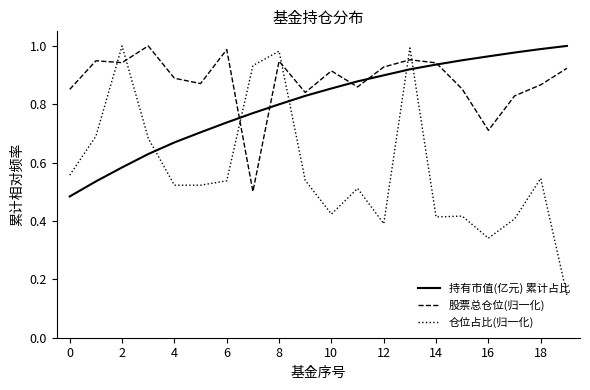

True or false: 仓位占比(归一化) and 持有市值(亿元) 累计占比 cross at least once.

True